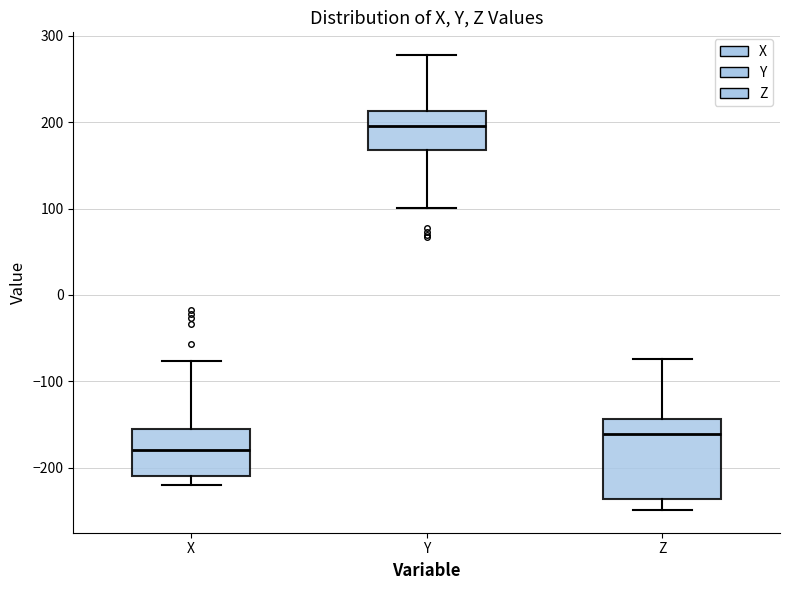

Which box is the tallest, from its lower edge to its upper edge?

Z